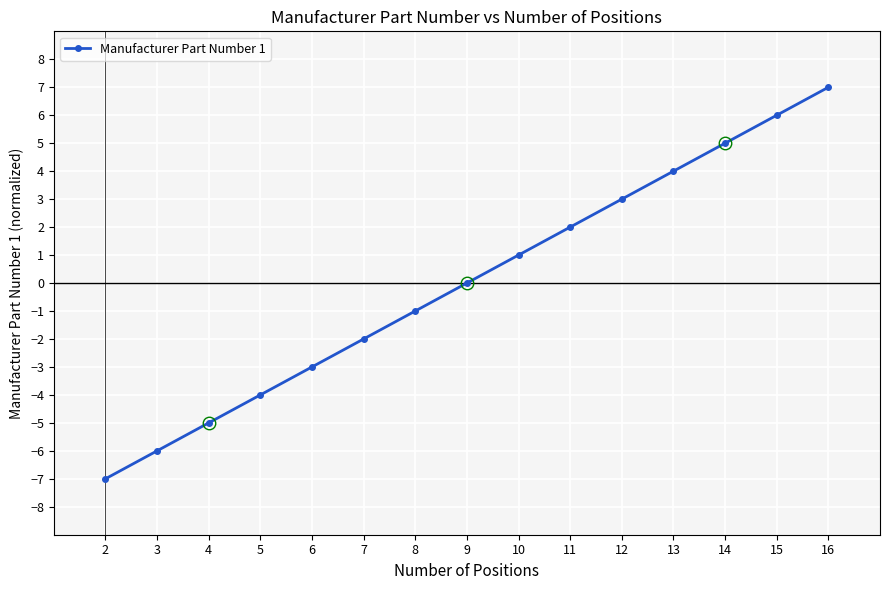

The value at 2 is -7. True or false?

True